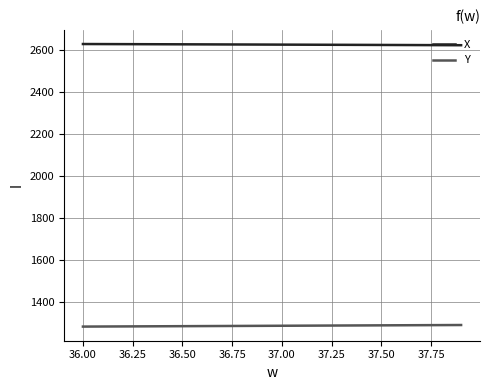

What is the sum of all X values?

52505.7